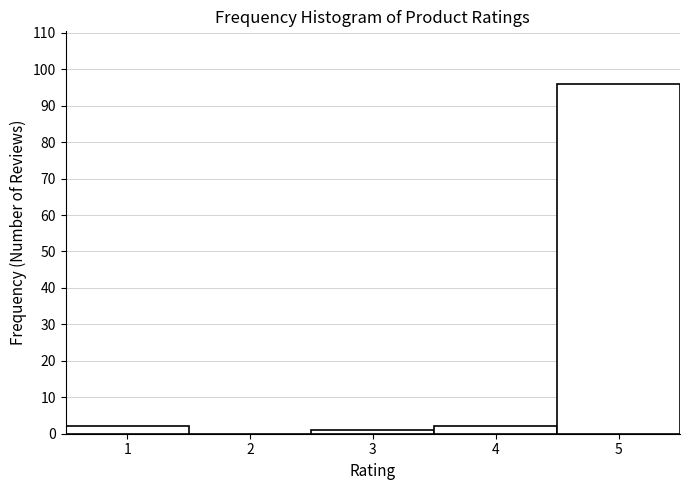

Reading left to right, what are all the values shown in this chart?

1=2	2=0	3=1	4=2	5=96